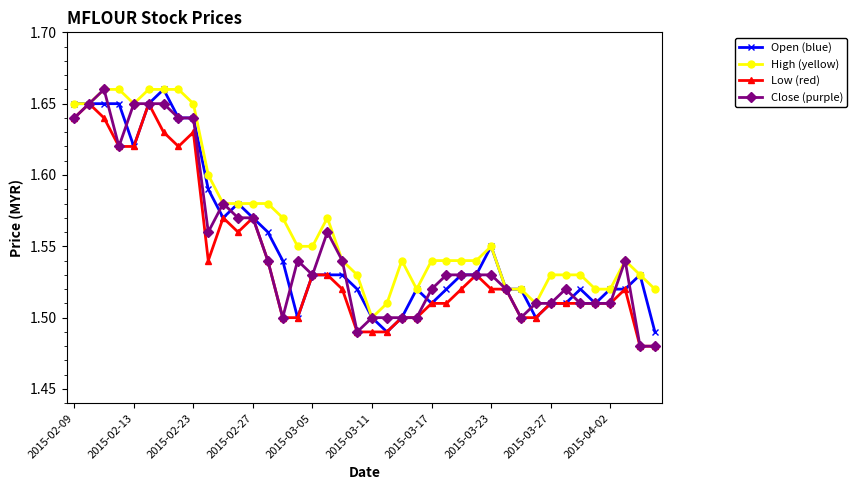

Which series has the largest total across all categories?

High (yellow)